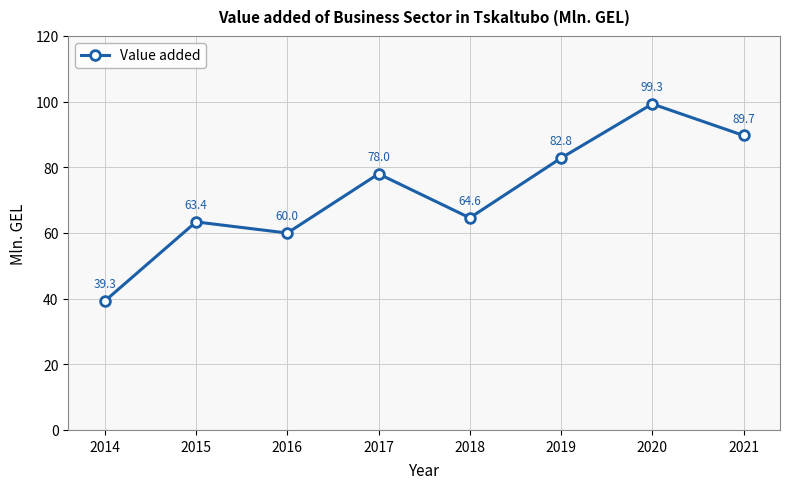

What is the difference between the maximum and minimum values?

60.0